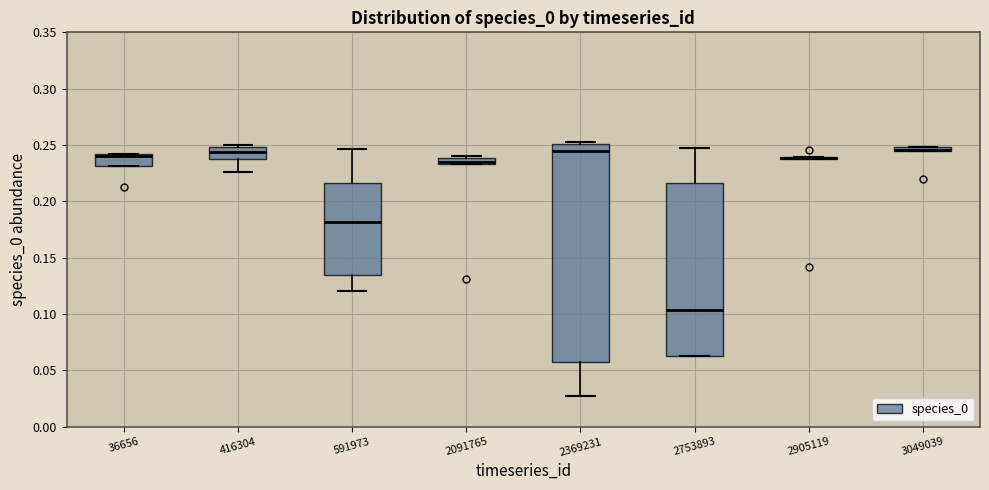

Comparing the boxes themselves (not the whiskers), which one is the tallest?

2369231